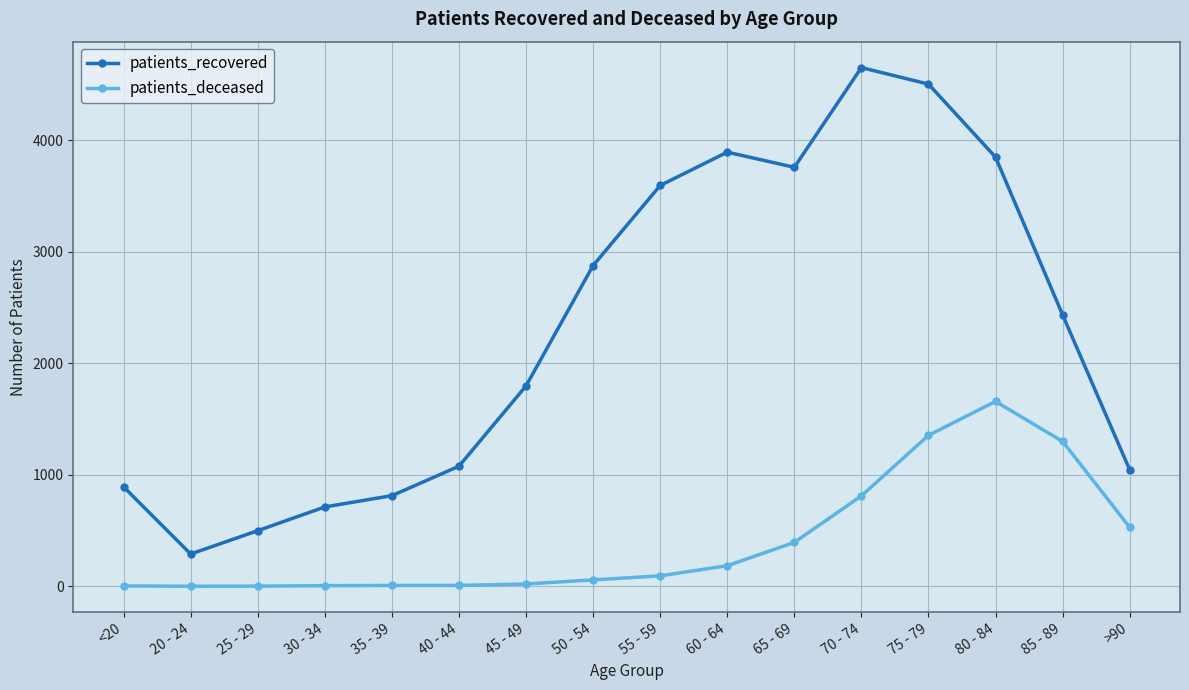

Count the number of categories in the chart.

16